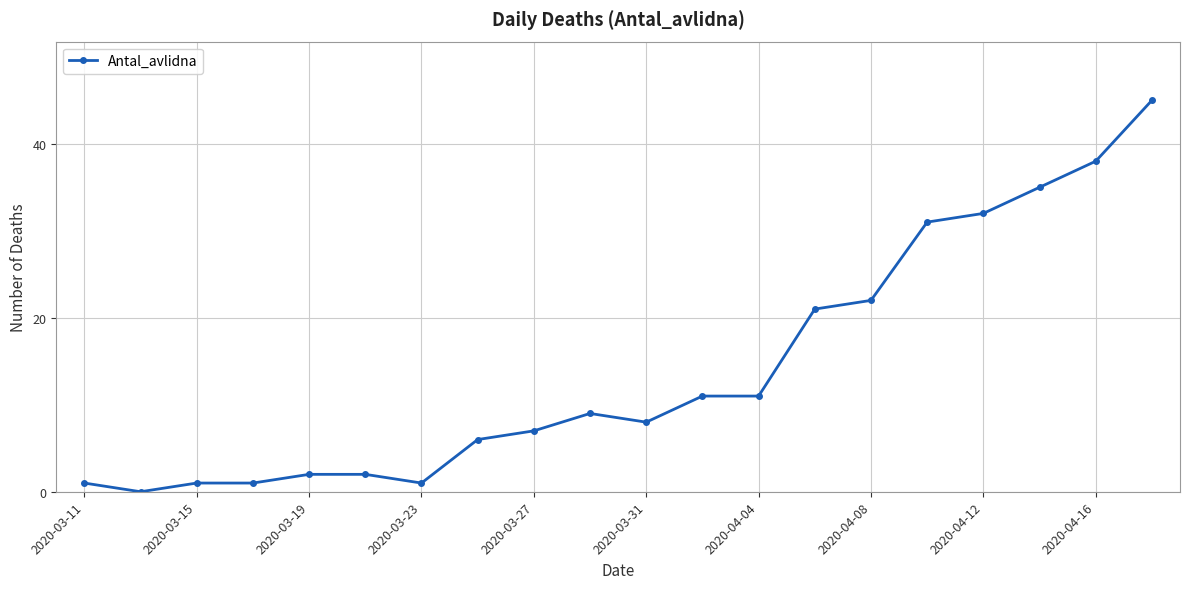

What is the maximum value shown in the chart?

45